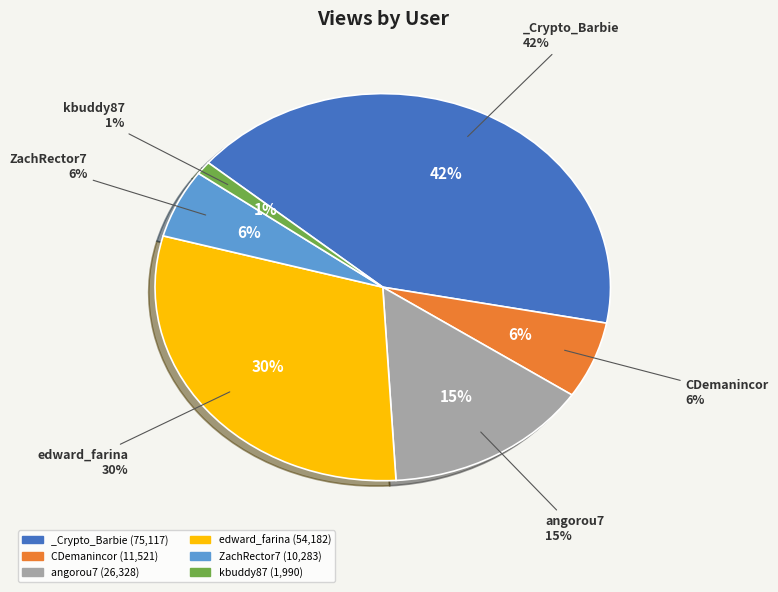

To the nearest percent, what is the combined percentage of angorou7 and CDemanincor?

21%